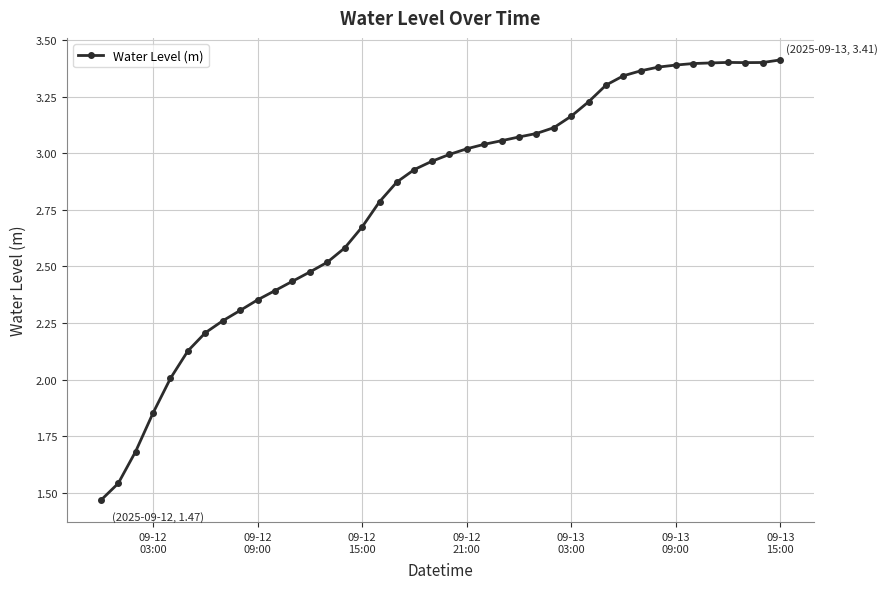

What is the sum of all values?

111.4